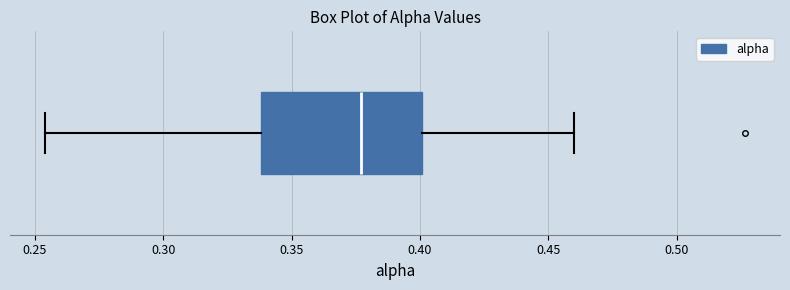

Transcribe this box plot: give where the median line is, the range the box spans, and where the two whiskers end, as read against the x-axis. The values are not printed on the chart, so give them approximately, as read against the axis.

median 0.375, box 0.340 to 0.400, whiskers 0.255 to 0.460